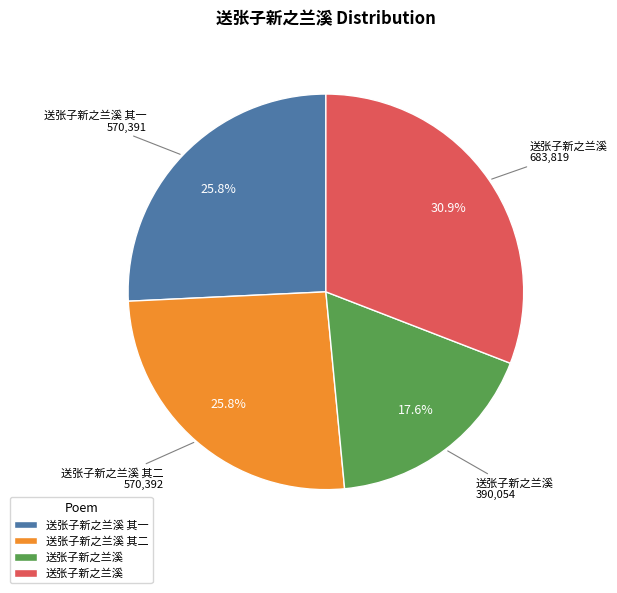

Count the number of slices in the pie.

4